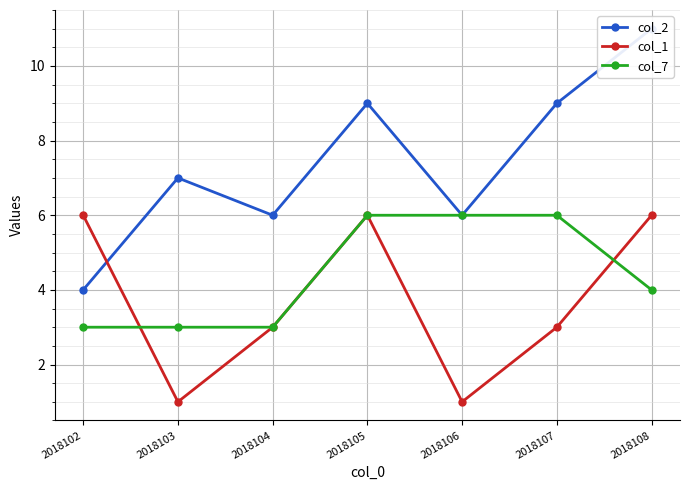

Rank the categories by col_7 value from lowest to highest.

2018102, 2018103, 2018104, 2018108, 2018105, 2018106, 2018107